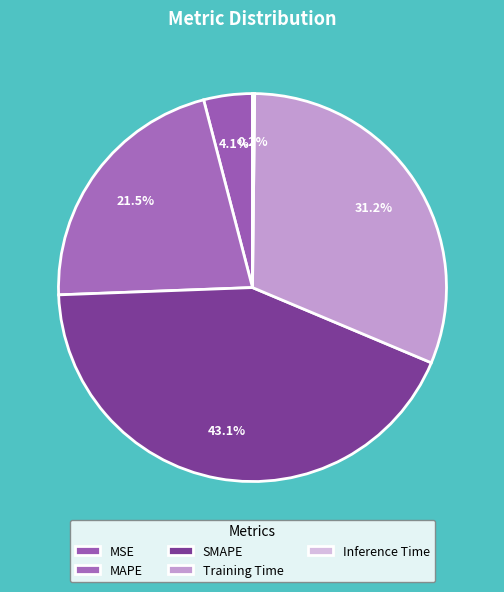

The MSE slice represents 1% of the pie. True or false?

False